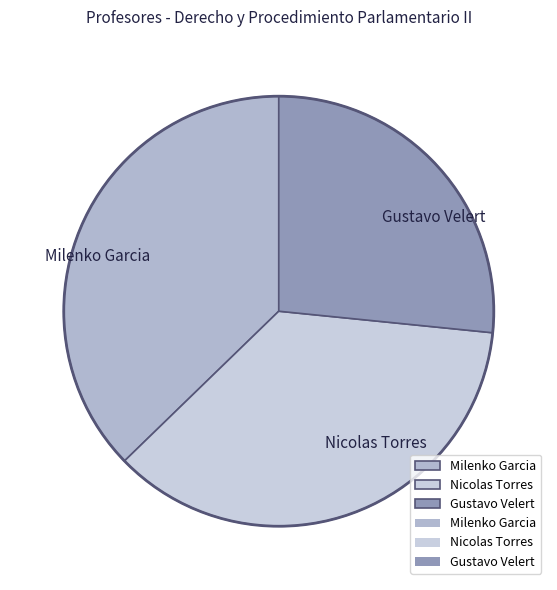

Between Gustavo Velert and Milenko Garcia, which is larger?

Milenko Garcia